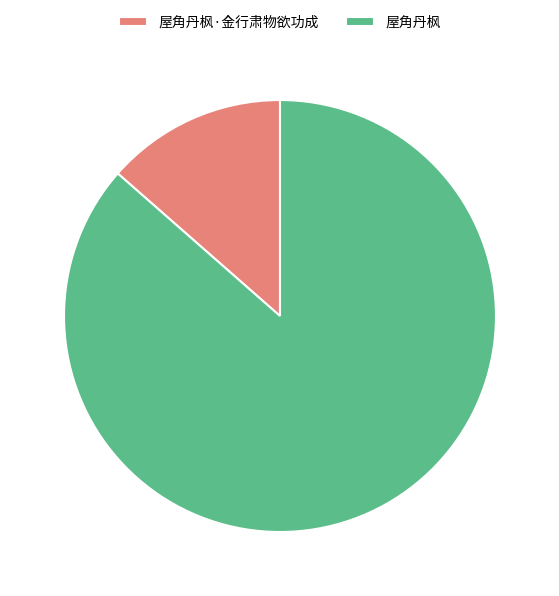

The 屋角丹枫 slice represents 75% of the pie. True or false?

False